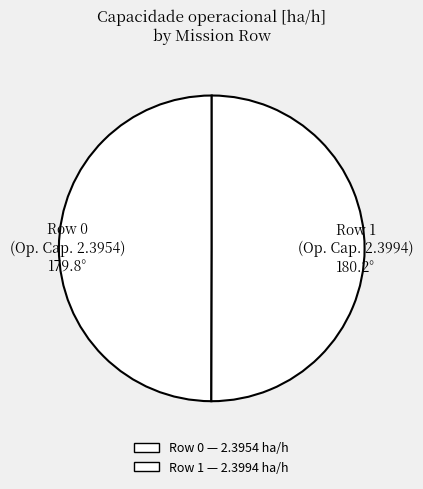

Do Row 1 (Op. Cap. 2.3994) and Row 0 (Op. Cap. 2.3954) together represent more than half of the pie?

Yes